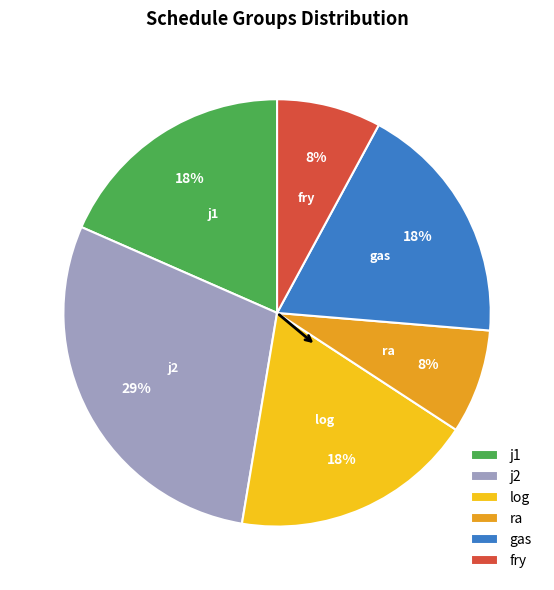

To the nearest percent, what is the difference between the largest and smallest slice percentages?

21%